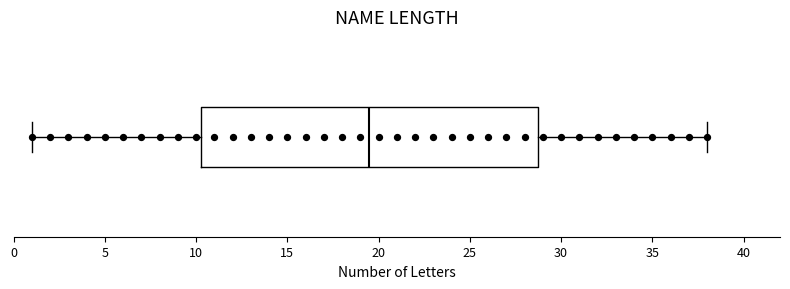

Read this box plot against the x-axis: the position of the median line, the range covered by the box, and the ends of both whiskers. The values are not printed on the chart, so give them approximately, as read against the axis.

median 19.5, box 10.5 to 29.0, whiskers 1.0 to 38.0